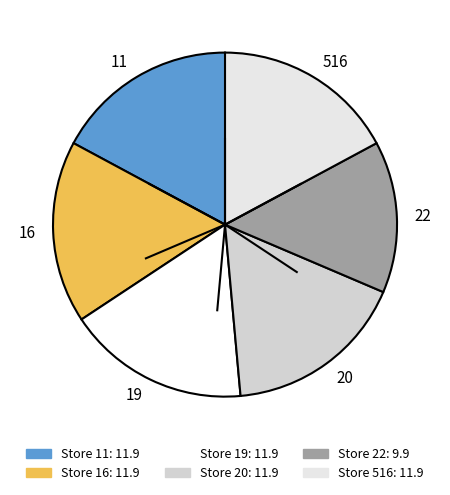

Is 516 the majority of the pie?

No